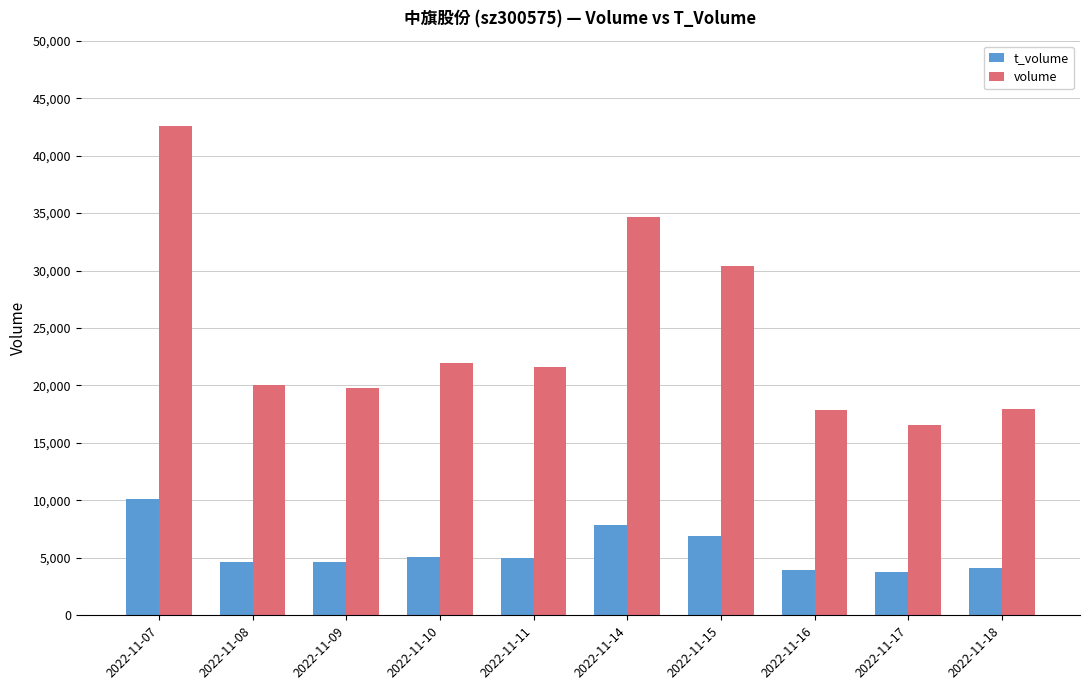

What is the difference between the maximum and minimum values in the volume series?

26048